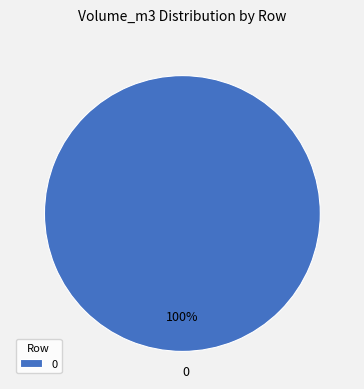

To the nearest percent, what percentage of the pie is 0?

100%